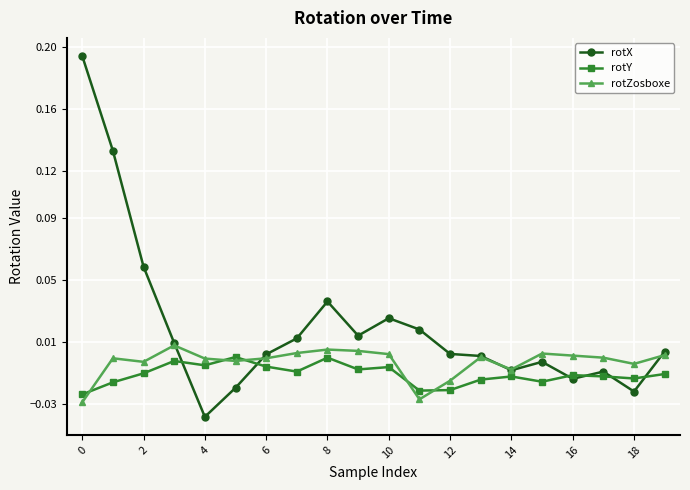

Which series has the widest spread of values?

rotX